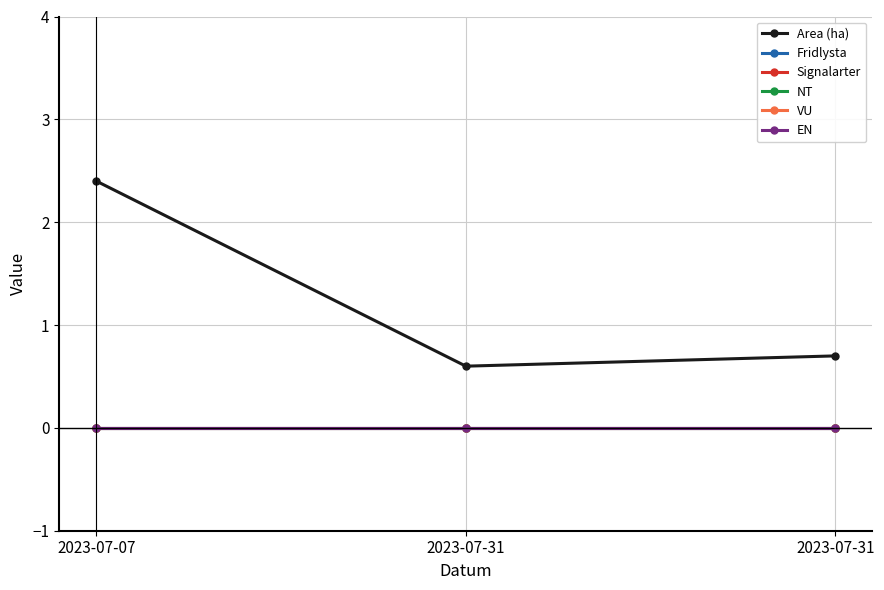

Reading left to right, what are all the values shown in this chart?

Area (ha): 2.4	0.6	0.7
Fridlysta: 0.0	0.0	0.0
Signalarter: 0.0	0.0	0.0
NT: 0.0	0.0	0.0
VU: 0.0	0.0	0.0
EN: 0.0	0.0	0.0